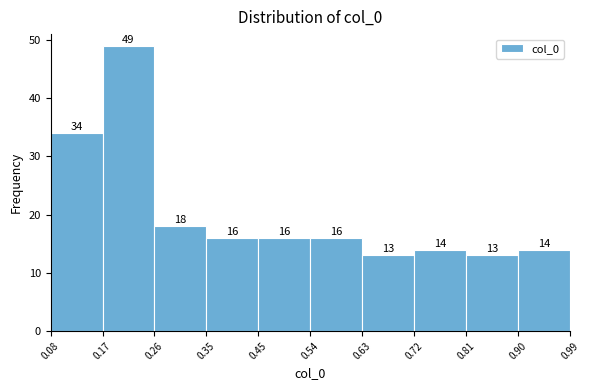

Reading left to right, list every bar in this chart as the range it spans on the x-axis followed by its height.

0.08 to 0.17: 34
0.17 to 0.26: 49
0.26 to 0.35: 18
0.35 to 0.45: 16
0.45 to 0.54: 16
0.54 to 0.63: 16
0.63 to 0.72: 13
0.72 to 0.81: 14
0.81 to 0.90: 13
0.90 to 0.99: 14